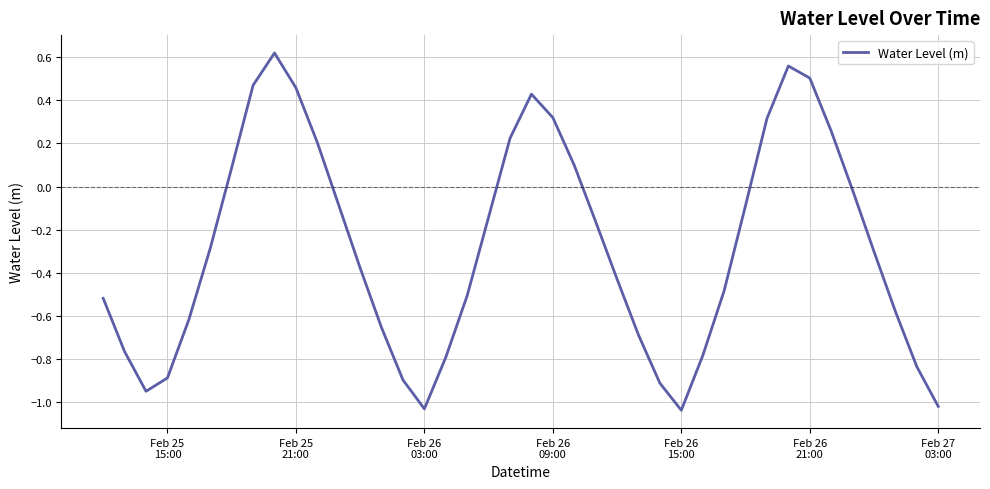

What is the difference between the maximum and minimum values?

1.7